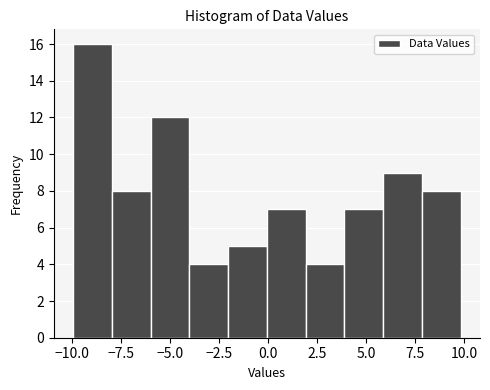

Read against the x-axis, roughly where is the centre of the tallest bar?

-9.0